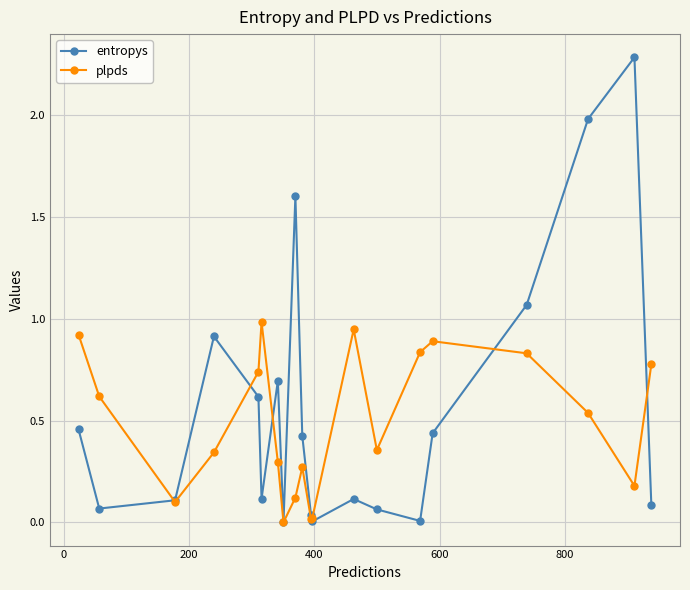

True or false: entropys has more than 1 interior local peaks.

True